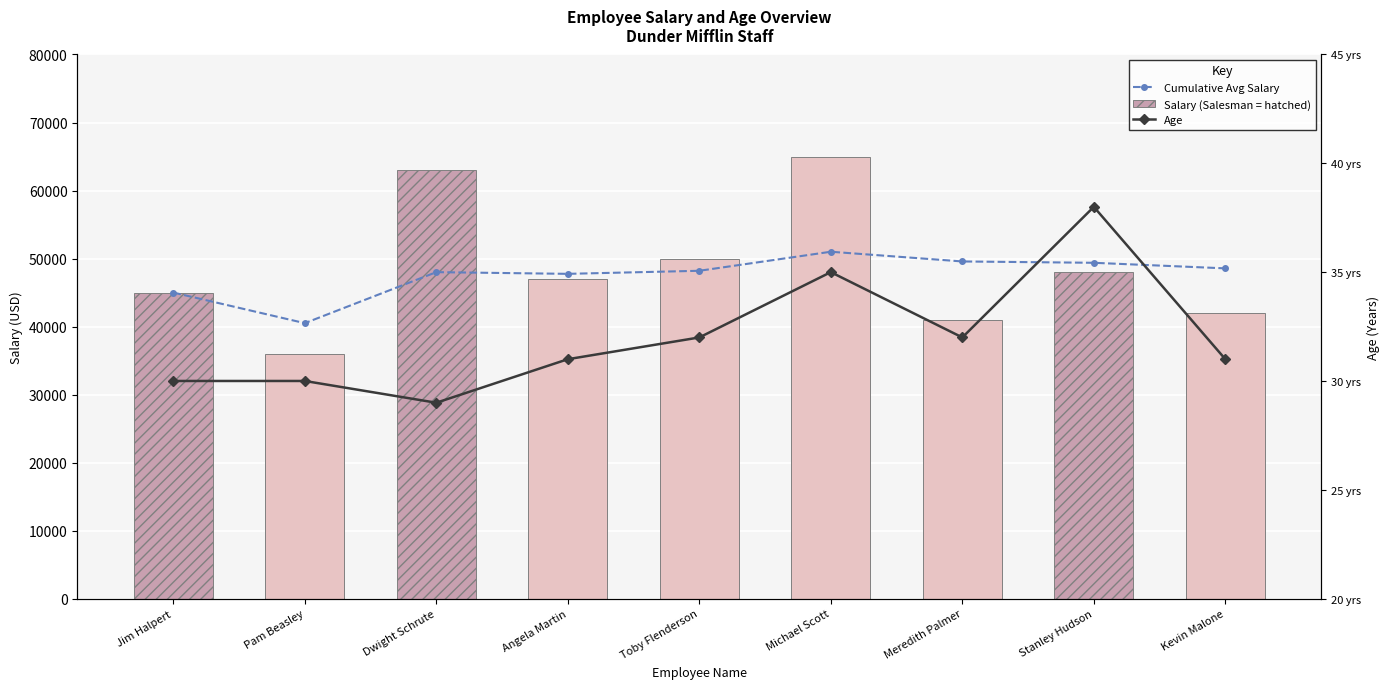

How many data points in Cumulative Avg Salary are above 48200?

4